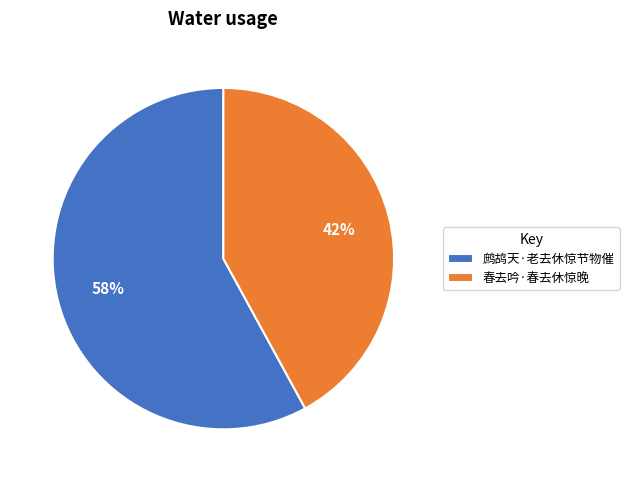

How many slices are in this pie chart?

2